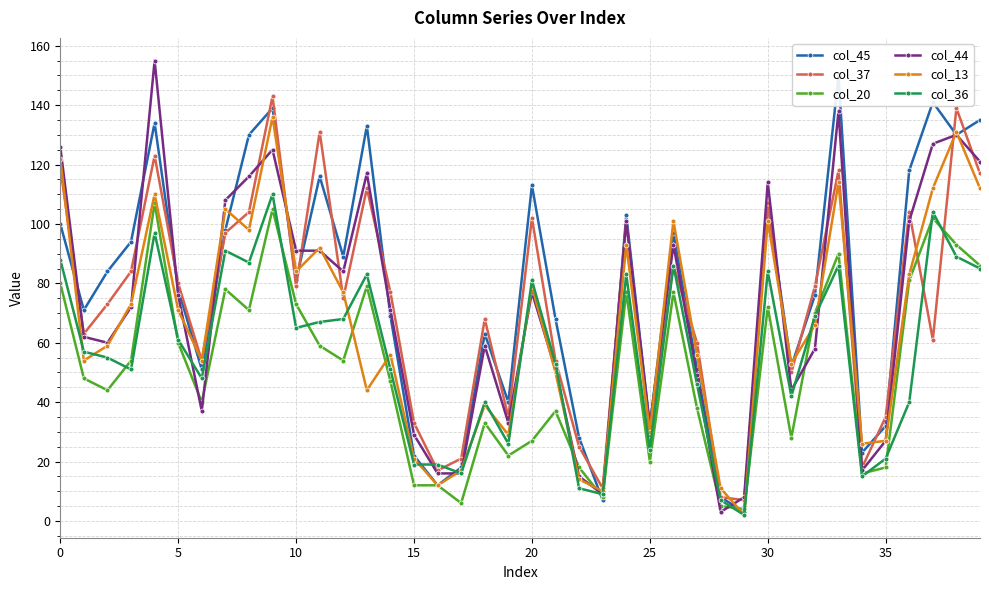

Where is col_37 nearest to the value 75?

12